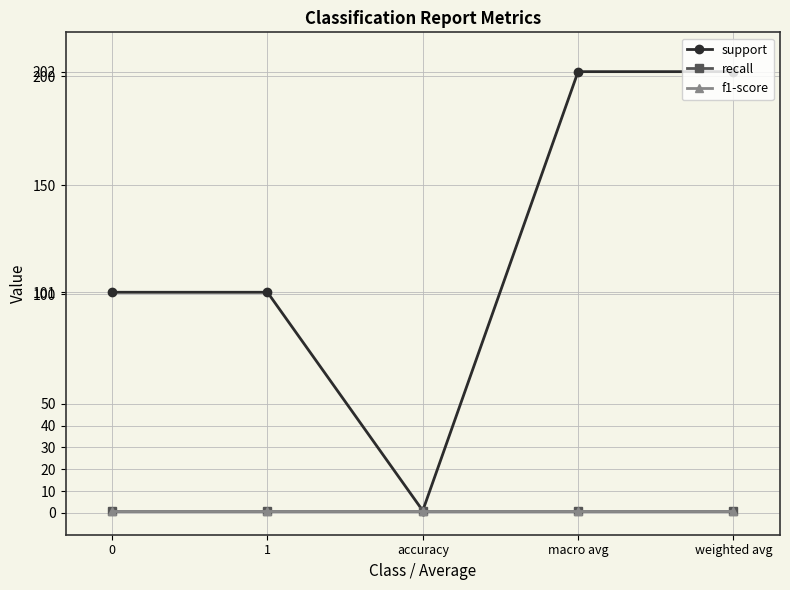

How many series are shown in this chart?

3